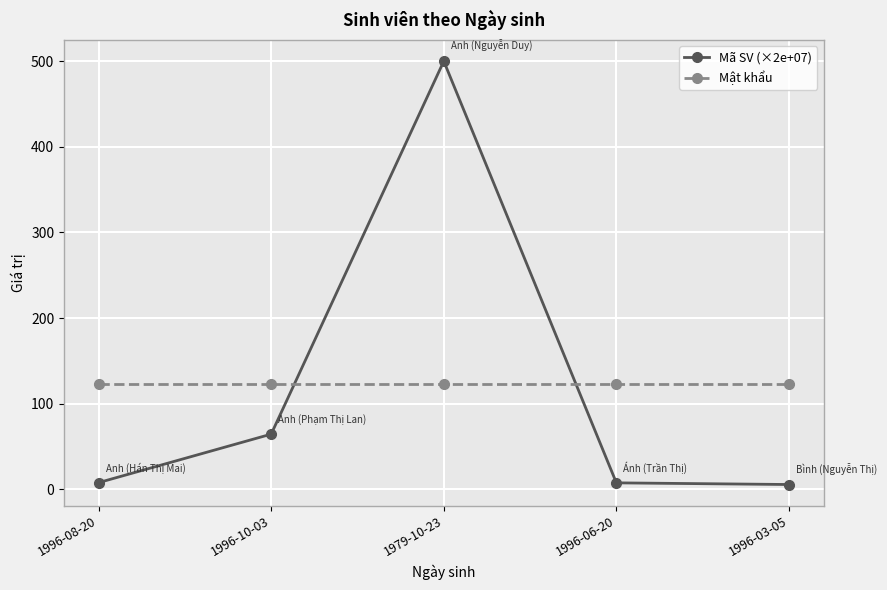

Which series ends up on top after the final intersection of Mật khẩu and Mã SV (×2e+07)?

Mật khẩu